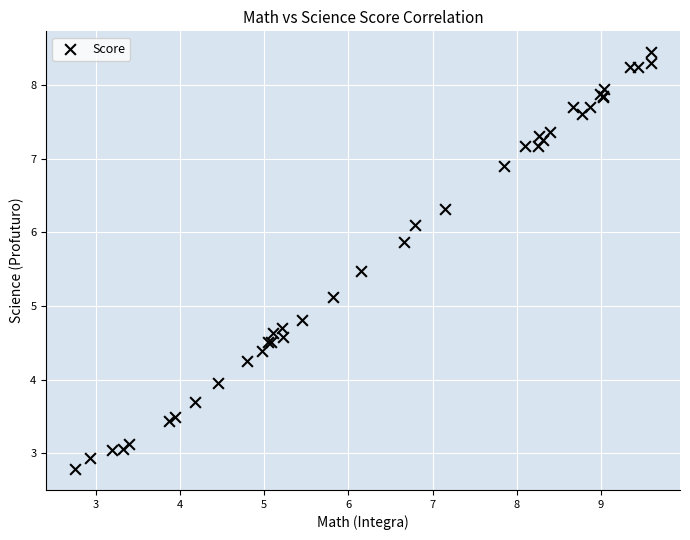

What Y value in the scatter plot is closest to 5?

5.1